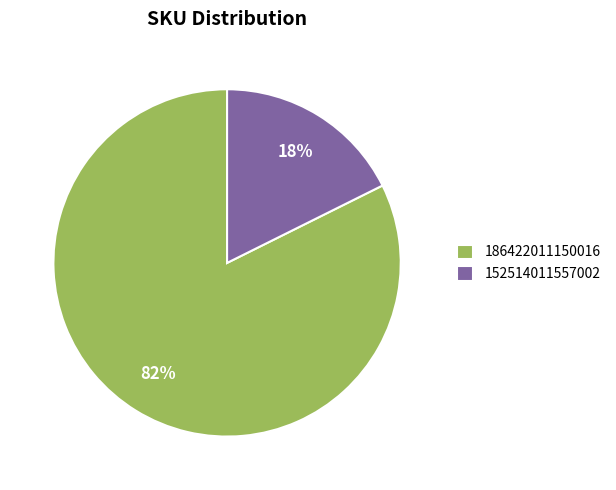

Count the number of slices in the pie.

2